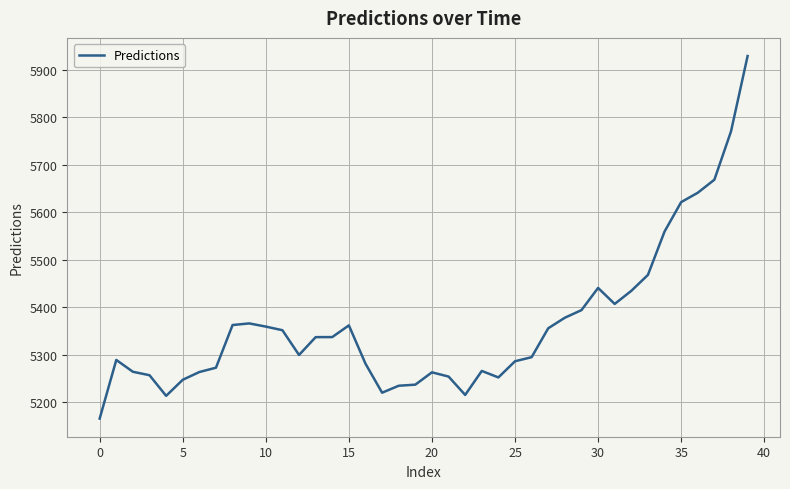

What is the difference between the maximum and minimum values?

764.1